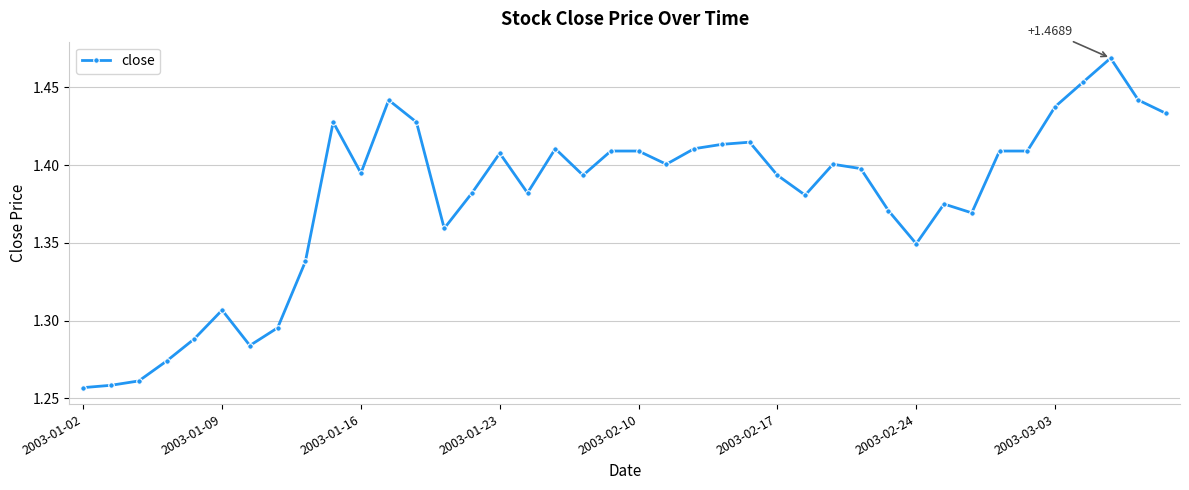

Is this an area chart (filled region under the line)?

No